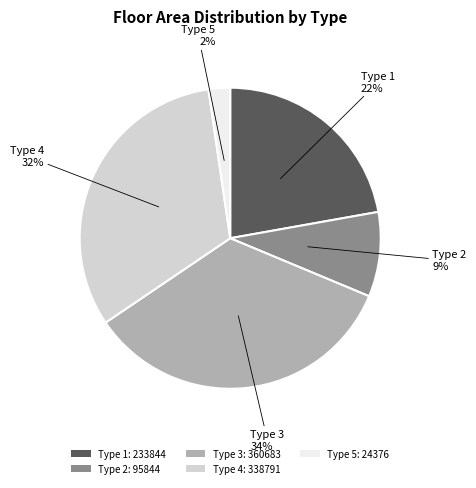

Between Type 1: 233844 and Type 3: 360683, which is larger?

Type 3: 360683